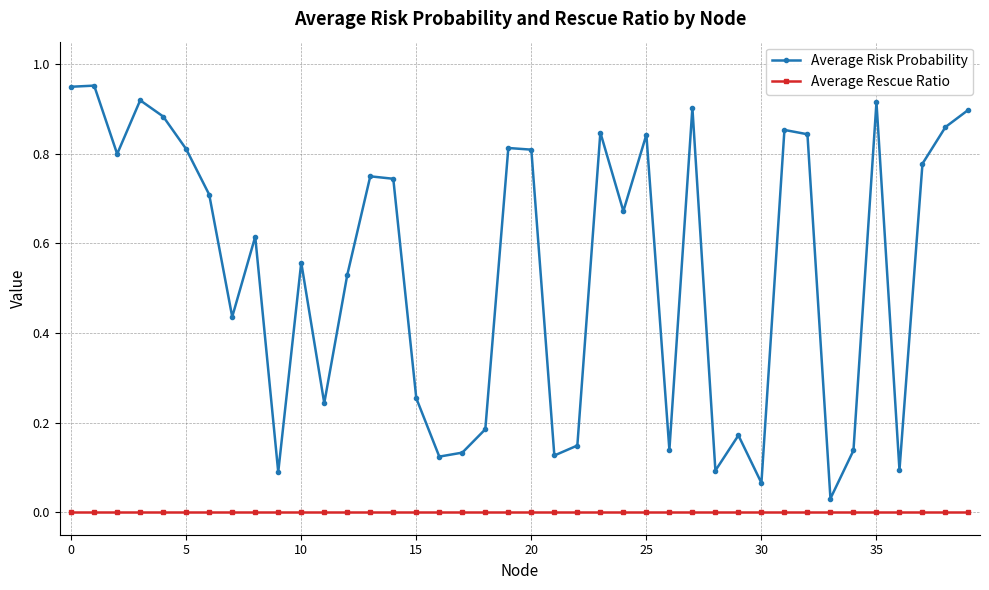

True or false: Average Risk Probability and Average Rescue Ratio cross at least once.

False